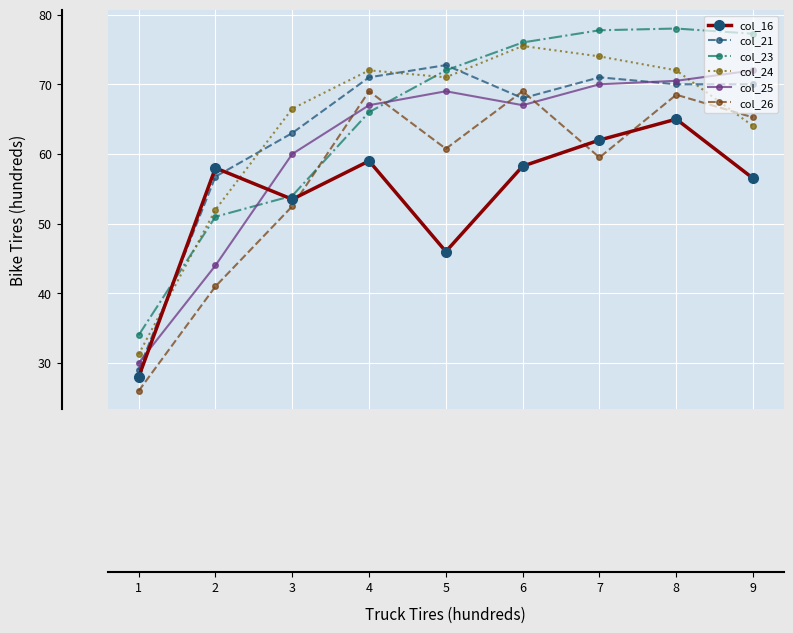

The value of col_26 at 7 is 103.4. True or false?

False